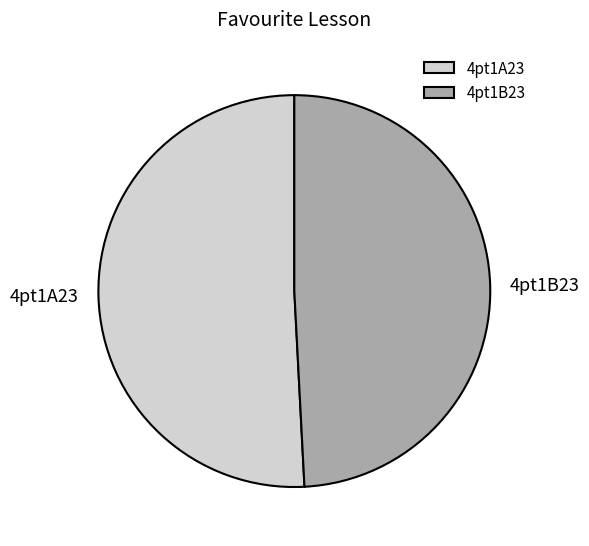

Rank the categories by value from highest to lowest.

4pt1A23, 4pt1B23